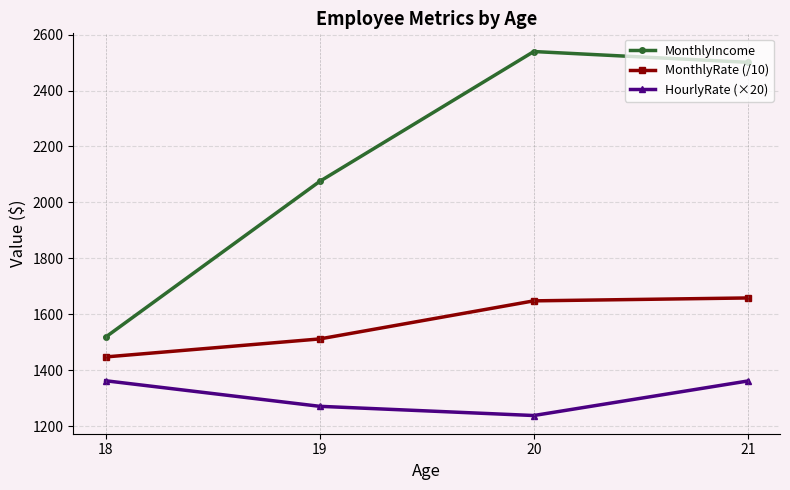

Which series has the widest spread of values?

MonthlyIncome